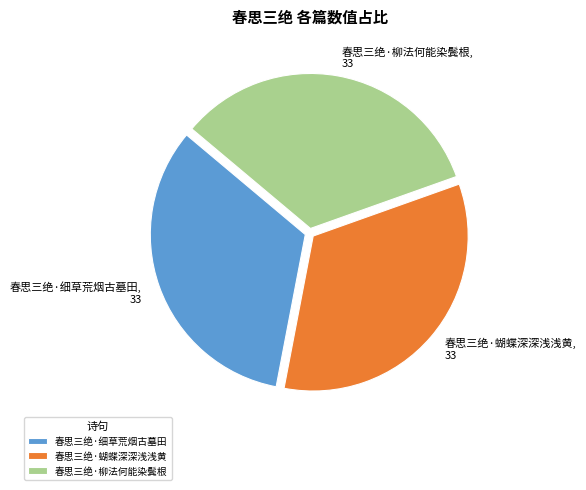

Is it true that 春思三绝·柳法何能染鬓根 is 21% of the pie?

False